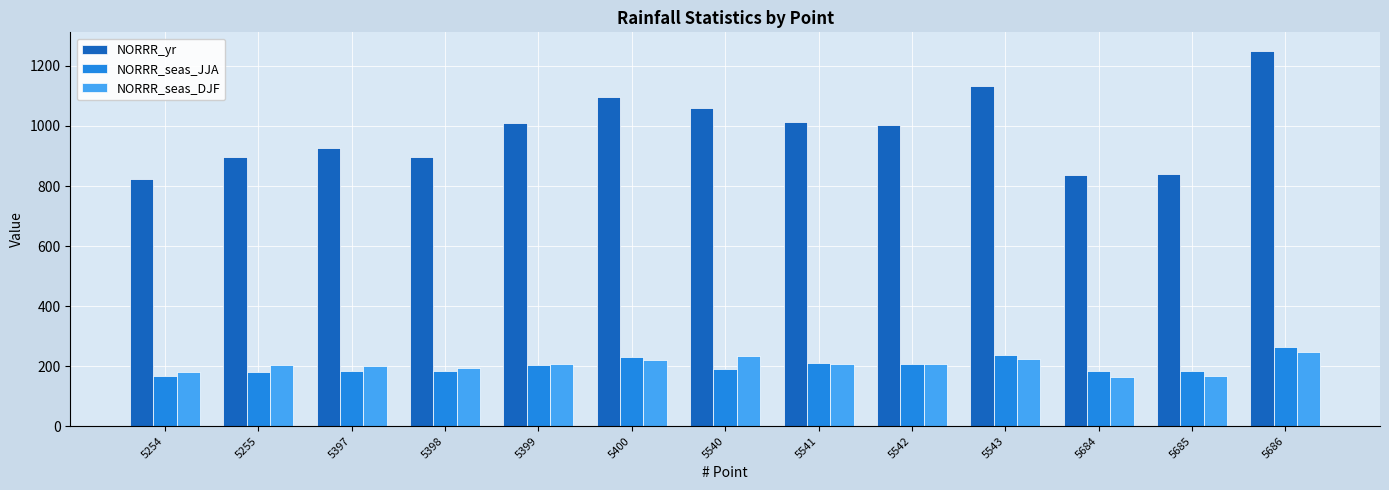

What is the value of the NORRR_seas_DJF bar at the 12th from the left?

166.0